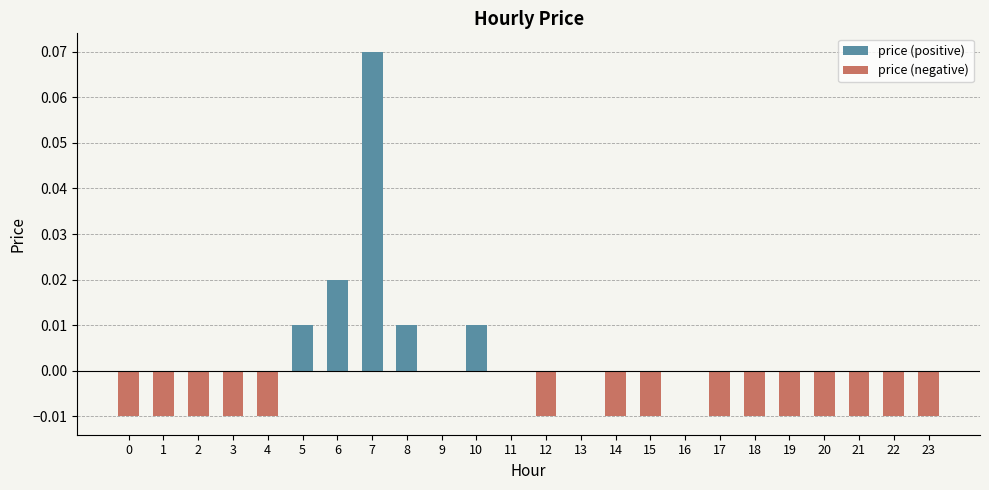

What is the difference between the values at 7 and 18?

0.1